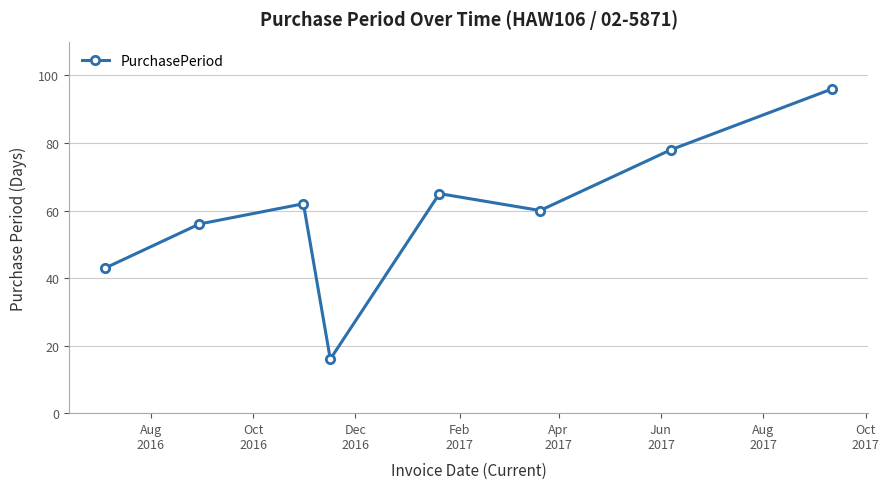

What is the value of the 1st point from the left?

43